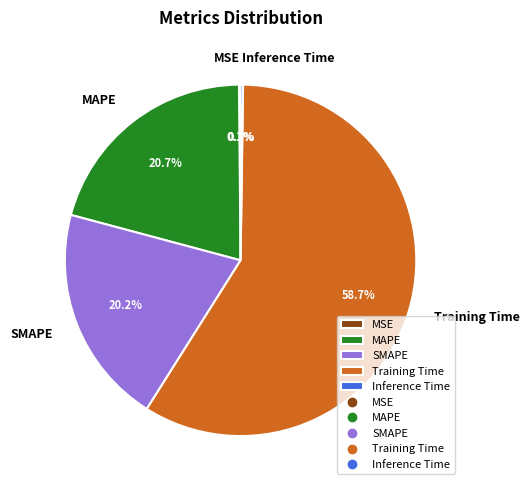

Which category has the biggest portion of the pie?

Training Time